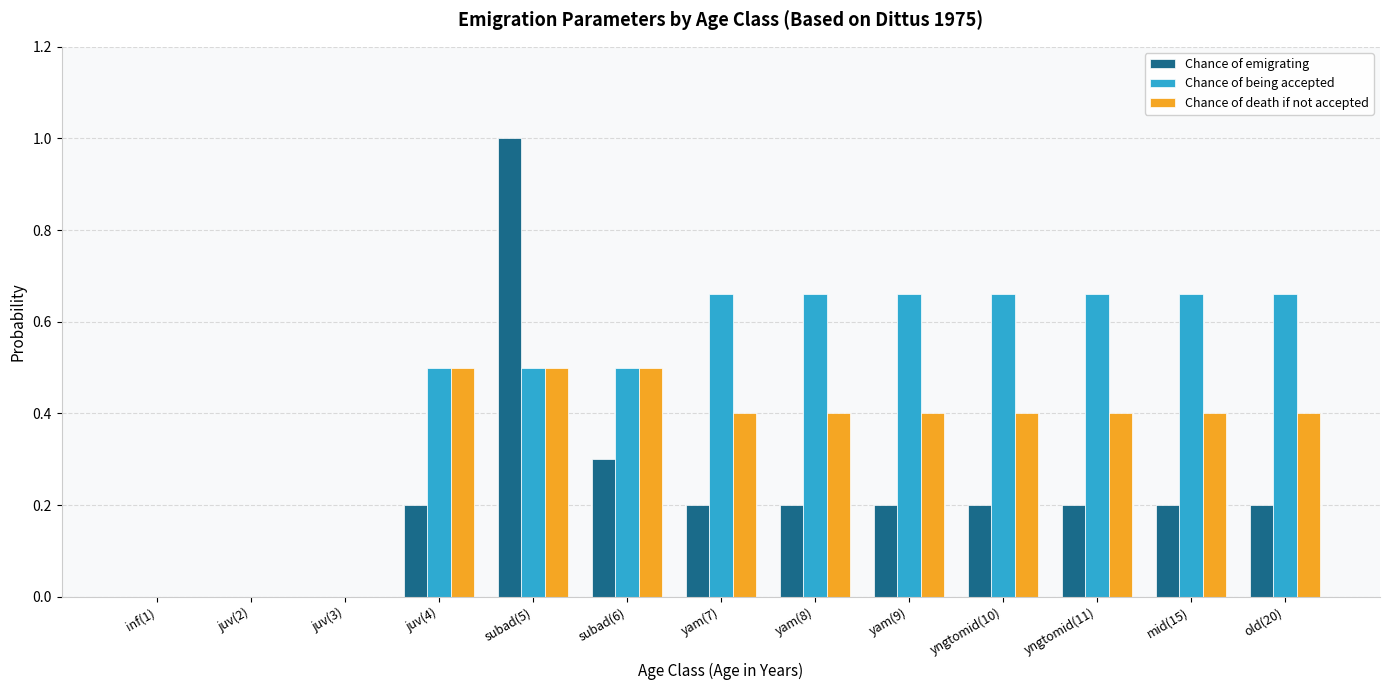

Which series has the largest total across all categories?

Chance of being accepted